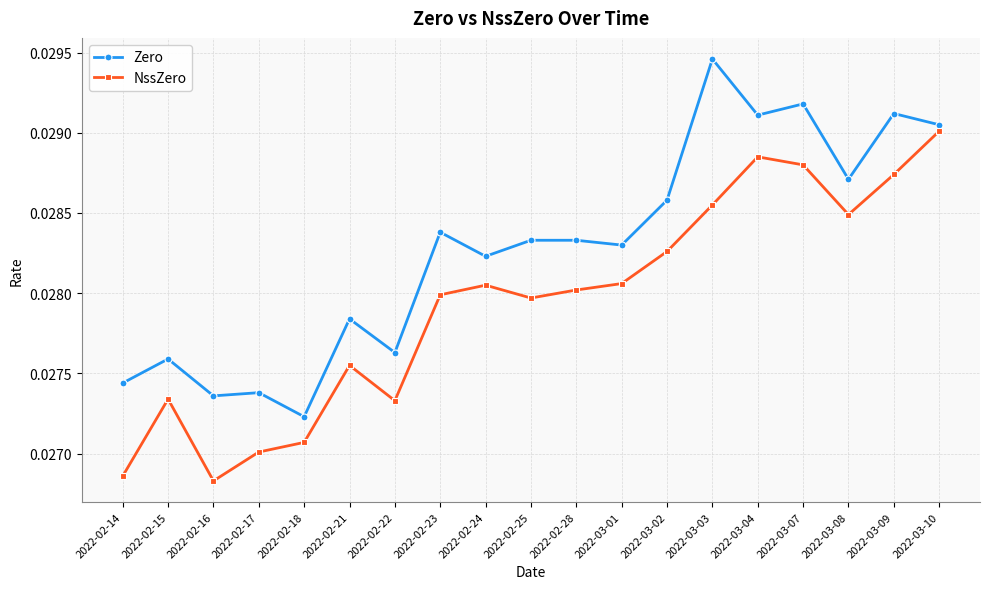

What is the total value across all series at 2022-02-22?

0.1